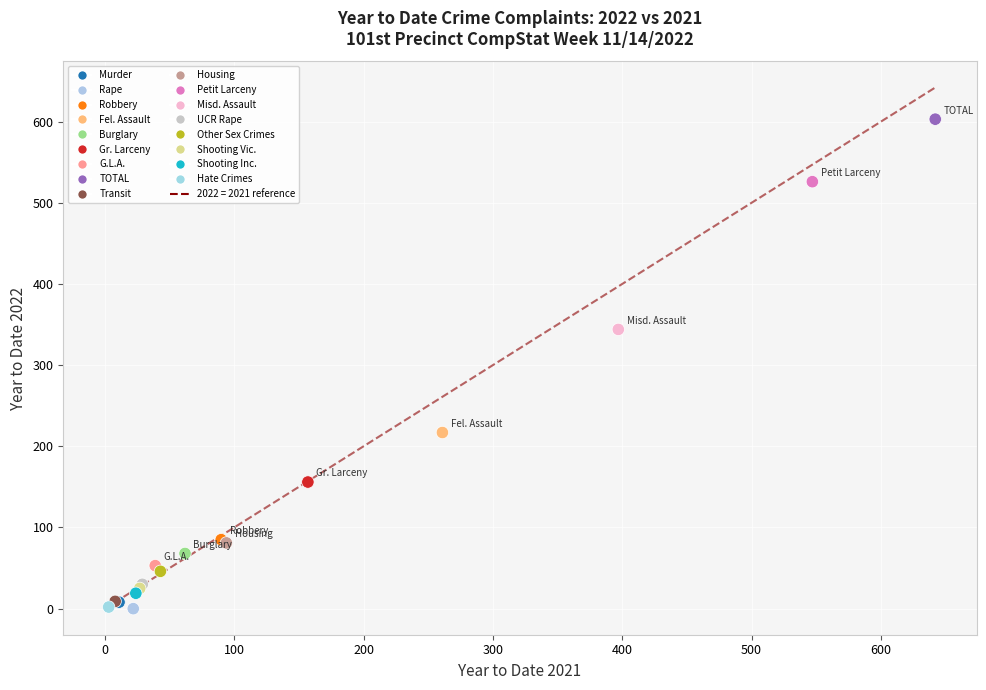

What Y value in the scatter plot is closest to 301?

344